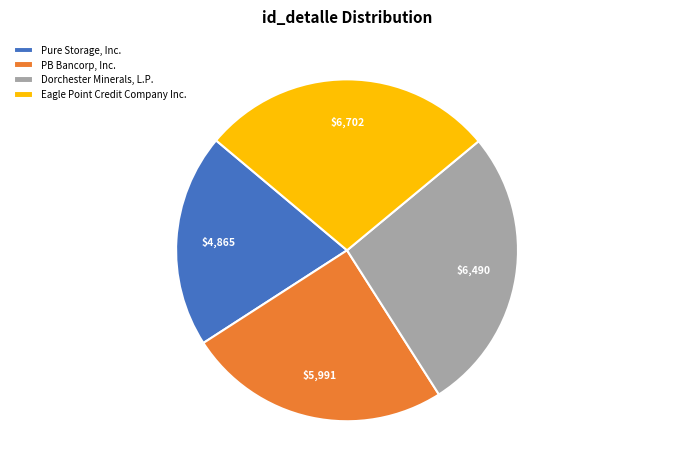

How many slices are in this pie chart?

4